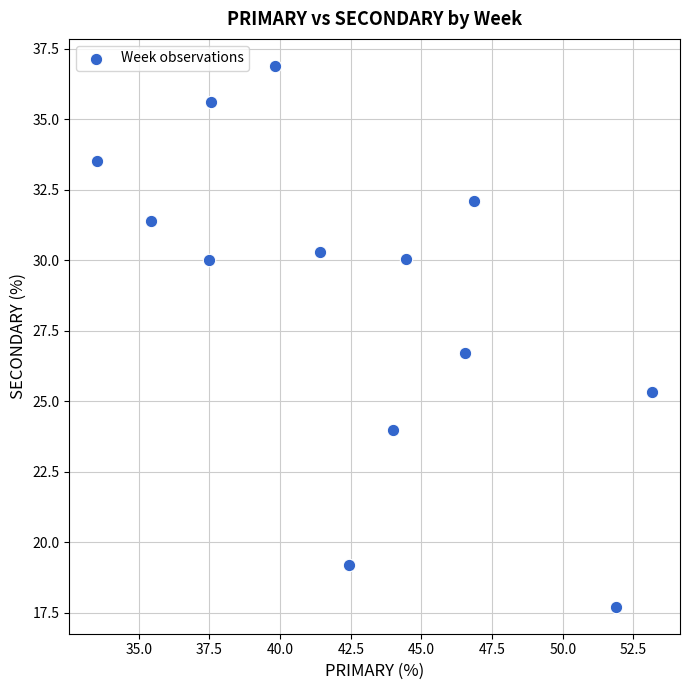

What Y value in the scatter plot is closest to 27?

26.7